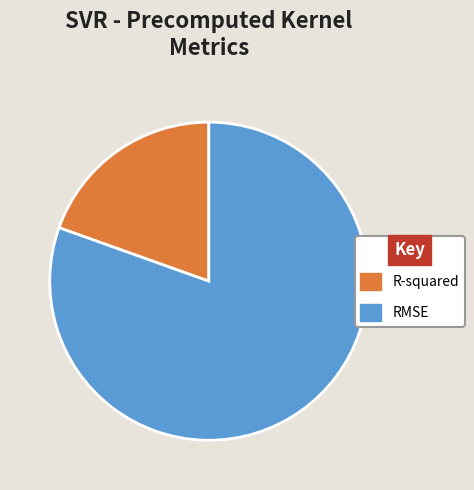

Combined, do R-squared and RMSE account for over 50%?

Yes